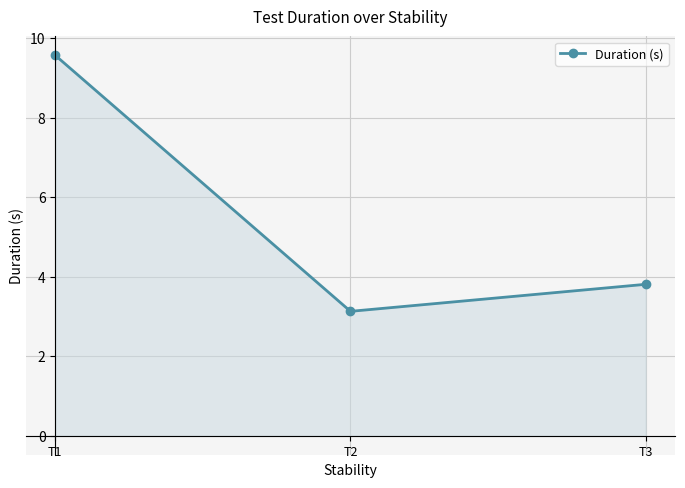

Is it true that the value at T1 is 9.6?

True